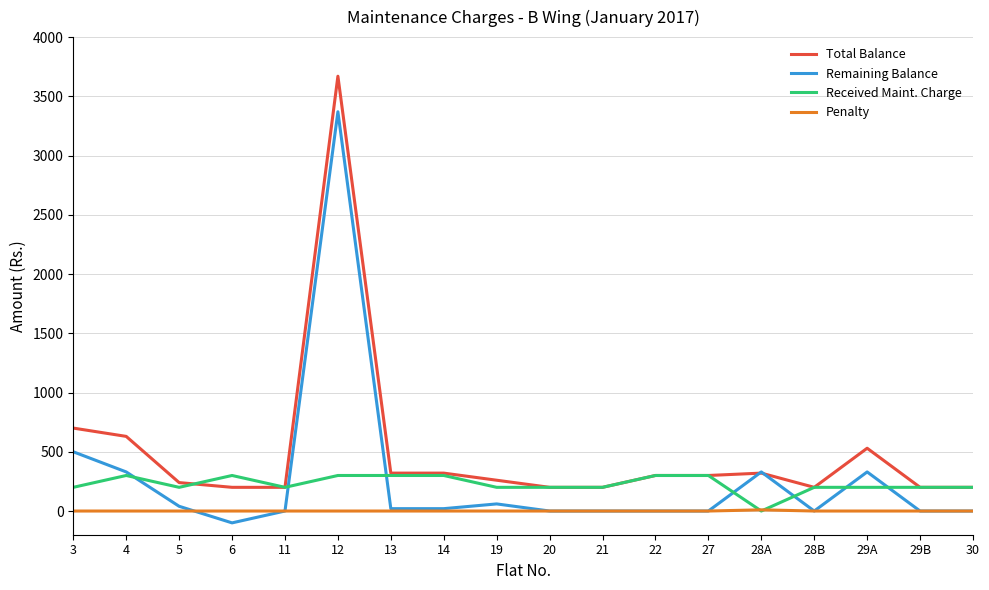

How many lines are shown in the chart?

4